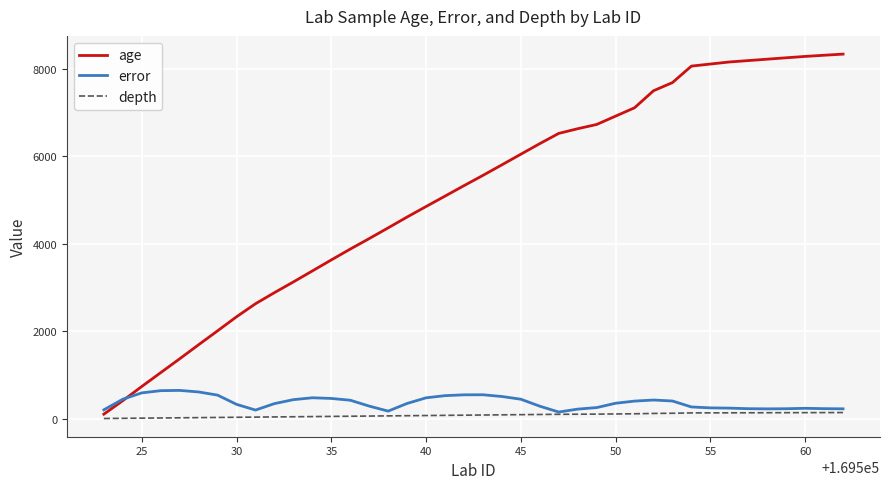

What is the greatest value displayed?

8334.0